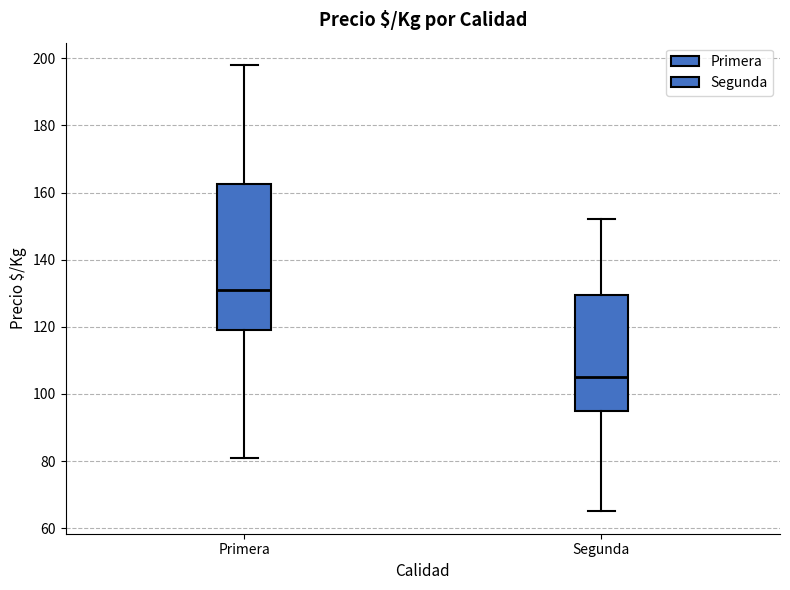

Which box's median line is the lowest?

Segunda